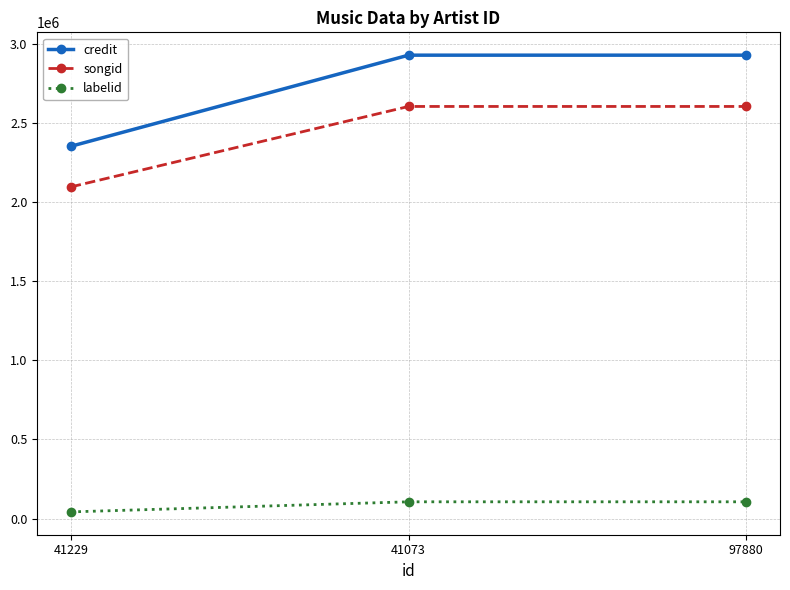

Reading left to right, list all the values displayed in this chart.

credit: 2352429	2928270	2928270
songid: 2095710	2604148	2604148
labelid: 41900	105615	105615